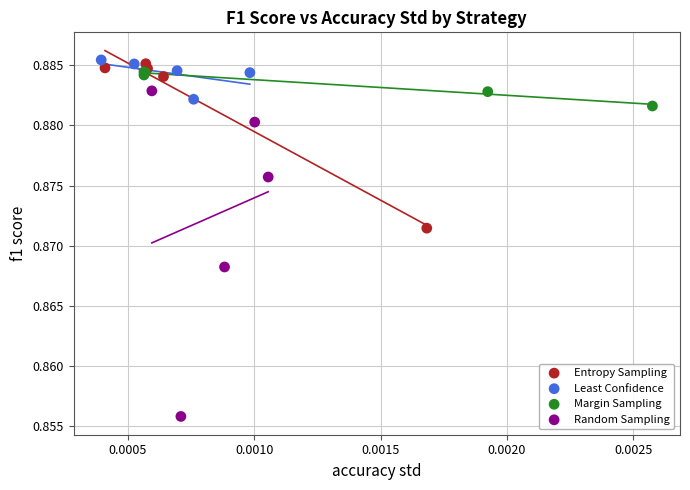

Which series has the widest spread of Y values?

Random Sampling